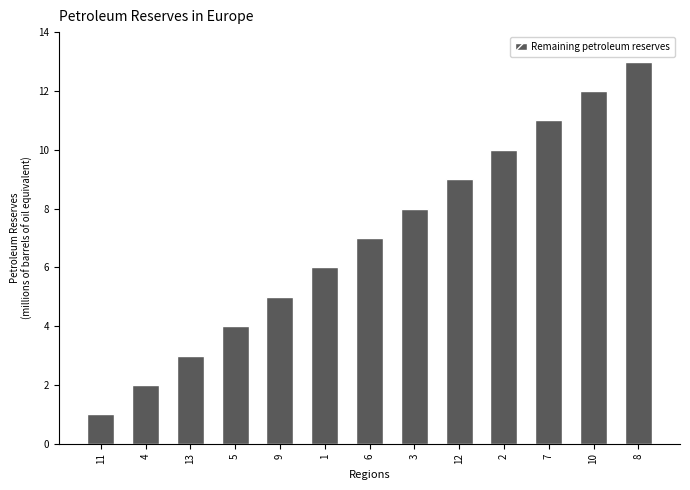

List the labels in order of value, smallest first.

11, 4, 13, 5, 9, 1, 6, 3, 12, 2, 7, 10, 8